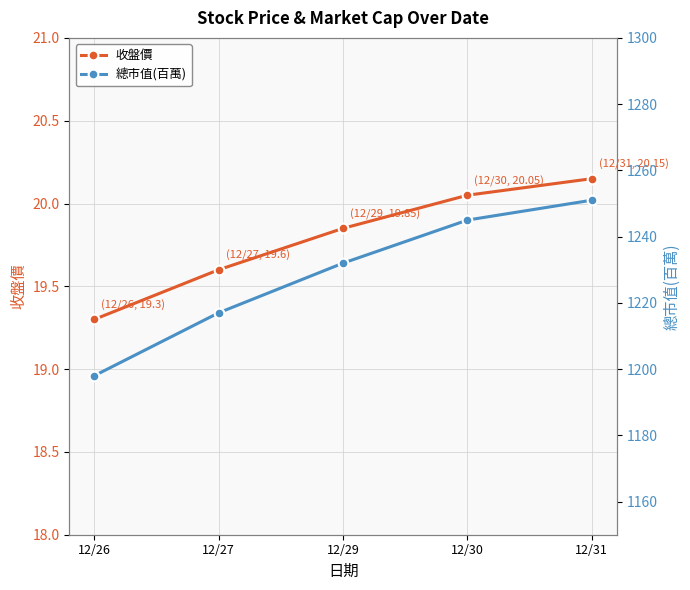

True or false: 收盤價 has more than 1 points higher than both neighbors.

False